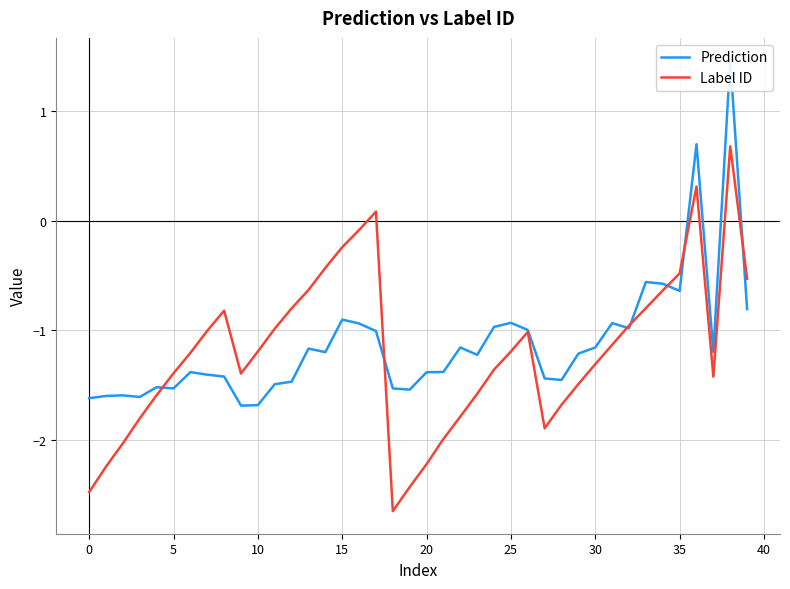

What is the maximum value for Prediction?

1.5